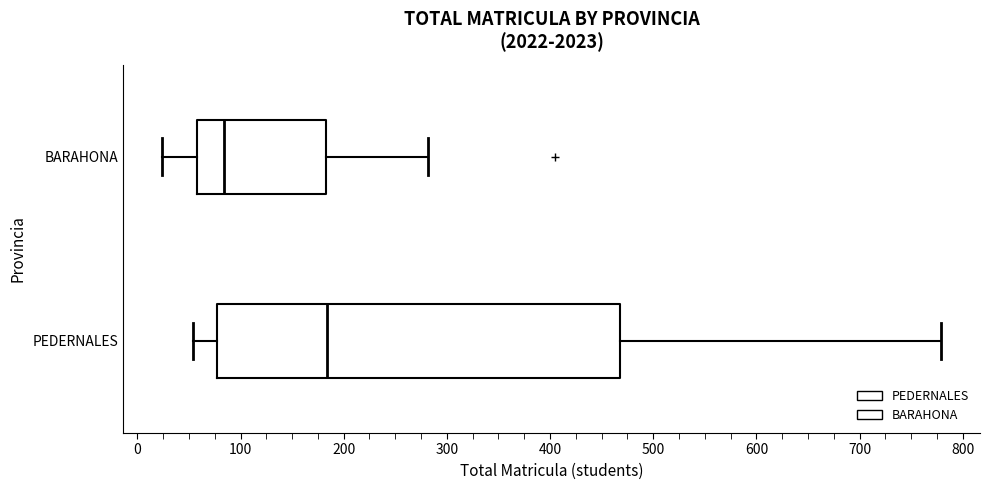

Comparing the boxes themselves (not the whiskers), which one is the widest?

PEDERNALES